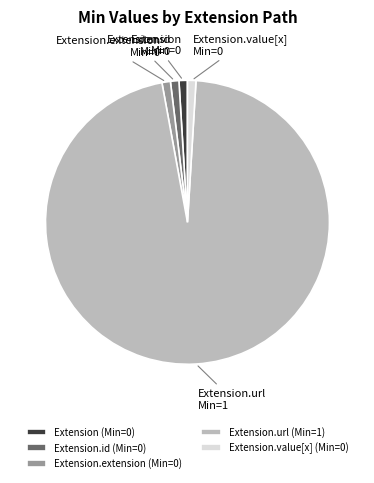

What is the largest slice in the pie chart?

Extension.url (Min=1)